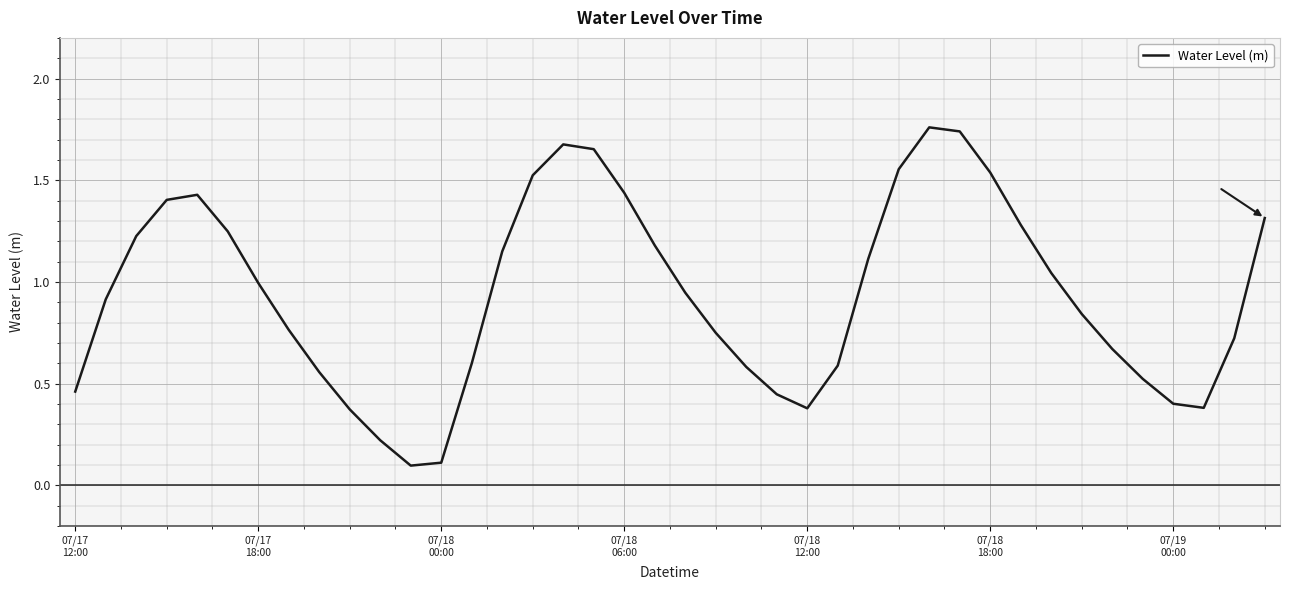

Is this an area chart (filled region under the line)?

No